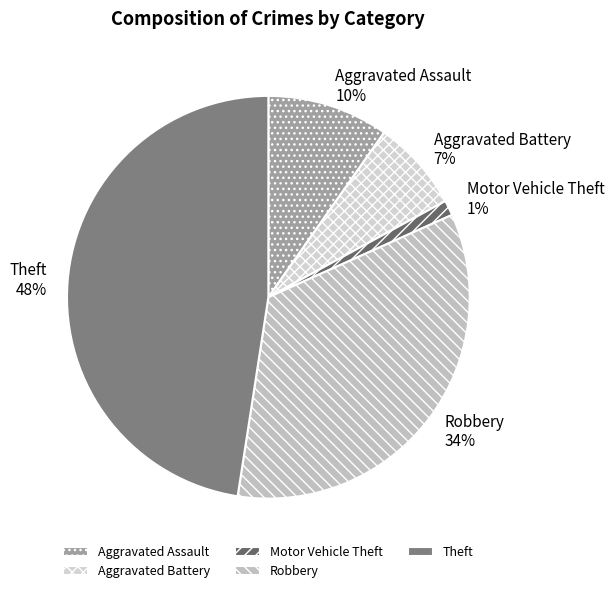

Rank the categories by value from highest to lowest.

Theft, Robbery, Aggravated Assault, Aggravated Battery, Motor Vehicle Theft